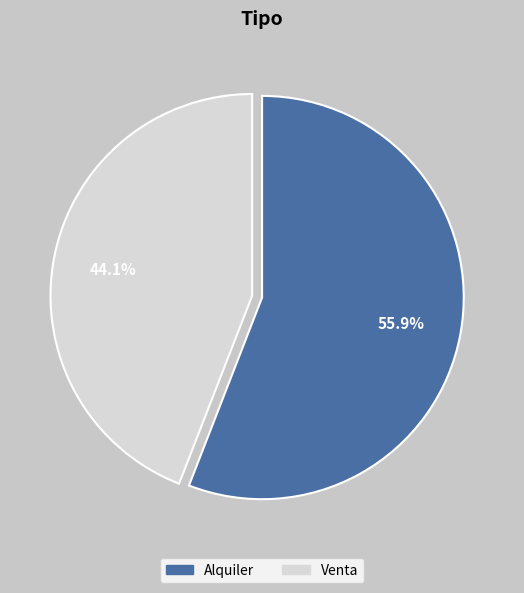

Rank the categories by value from lowest to highest.

Venta, Alquiler